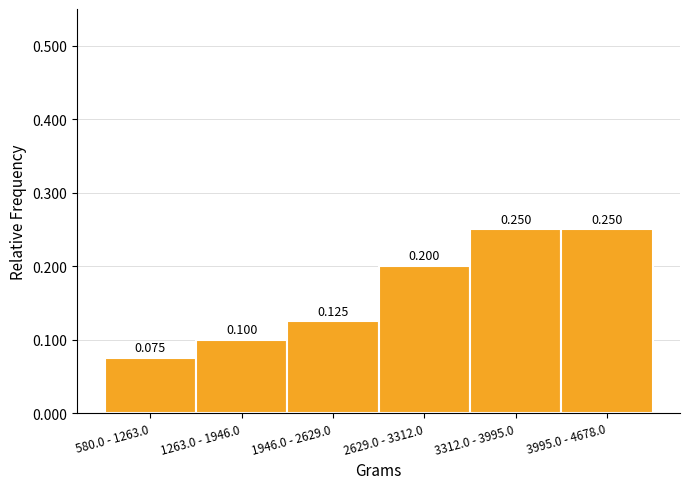

How many bars are there in total?

6